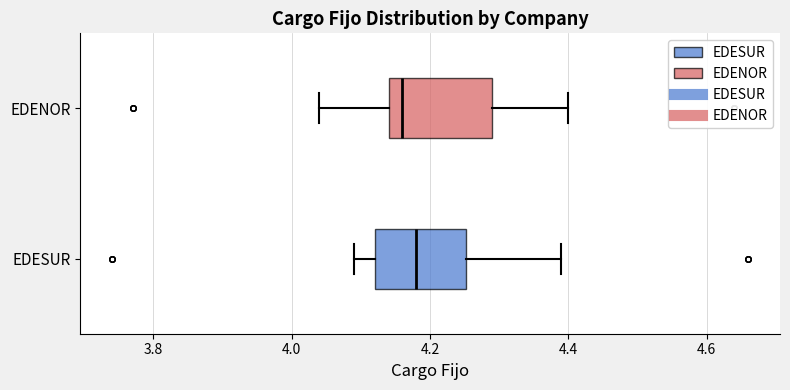

Reading bottom to top, transcribe this box plot: for each box, give where its median line is, the range the box spans, and where its two whiskers end, as read against the x-axis. The values are not printed on the chart, so give them approximately, as read against the axis.

EDESUR: median 4.18, box 4.12 to 4.26, whiskers 4.10 to 4.40
EDENOR: median 4.16, box 4.14 to 4.30, whiskers 4.04 to 4.40